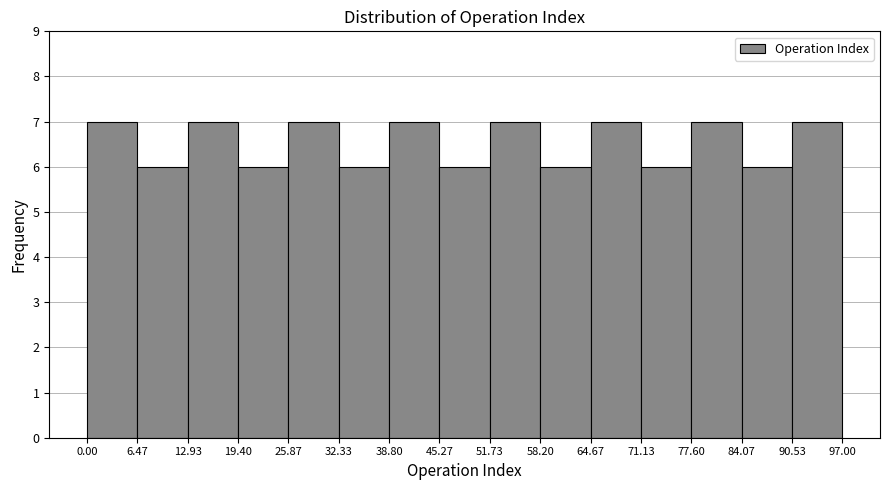

Reading left to right, list every bar in this chart as the range it spans on the x-axis followed by its height. The values are not printed on the chart, so give them approximately, as read against the axis.

0.00 to 6.47: 7
6.47 to 12.93: 6
12.93 to 19.40: 7
19.40 to 25.87: 6
25.87 to 32.33: 7
32.33 to 38.80: 6
38.80 to 45.27: 7
45.27 to 51.73: 6
51.73 to 58.20: 7
58.20 to 64.67: 6
64.67 to 71.13: 7
71.13 to 77.60: 6
77.60 to 84.07: 7
84.07 to 90.53: 6
90.53 to 97.00: 7